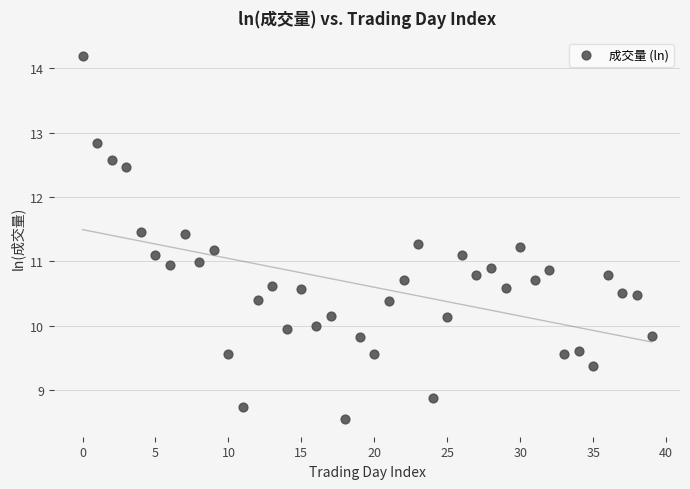

What is the range of Y values (max minus min)?

5.6